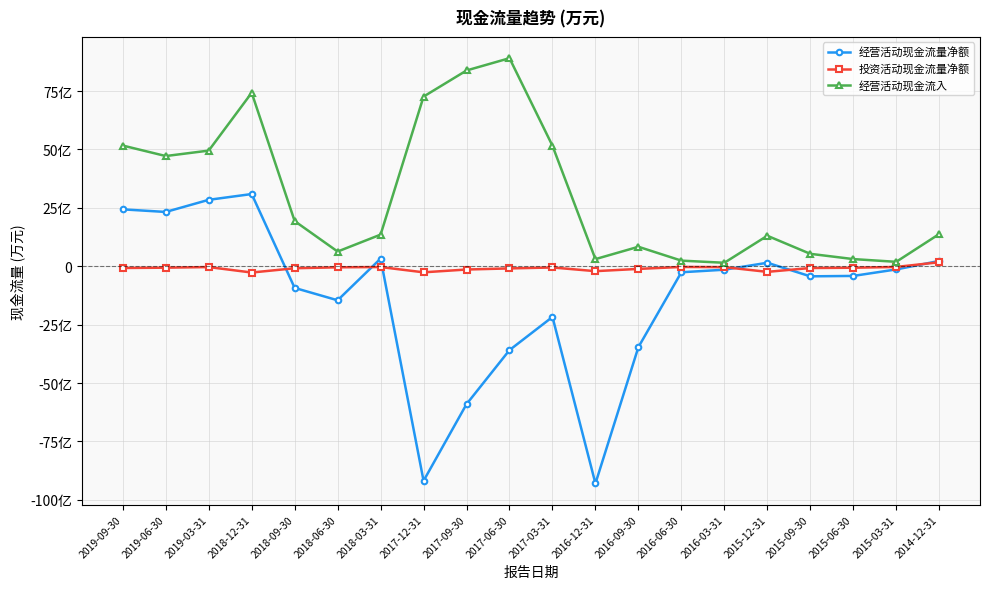

Reading left to right, transcribe all the data shown in this chart.

经营活动现金流量净额: 243585	232488	284423	309160	-92659	-145639	32806	-918447	-590223	-358852	-216981	-929771	-346074	-25668	-14748	15047	-43086	-41358	-13569	22780
投资活动现金流量净额: -7403	-6063	-3414	-26827	-8478	-4492	-3298	-25942	-13923	-9213	-5197	-20971	-11290	-2929	-3691	-23964	-7502	-6312	-2944	17176
经营活动现金流入: 516704	471818	495107	742638	193424	63032	135423	726327	838121	890705	515834	30604	83413	24110	14943	130579	53260	30753	18979	137888